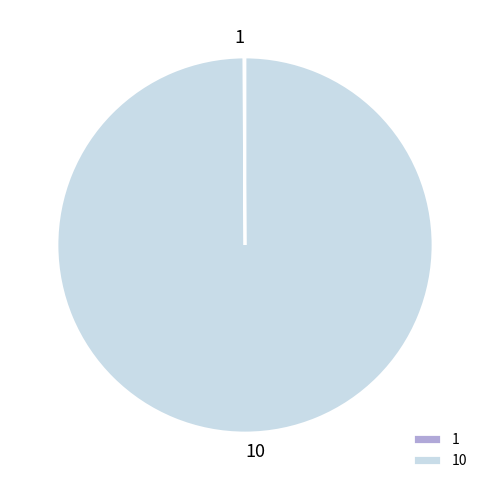

Is there any slice that represents more than half of the pie?

Yes